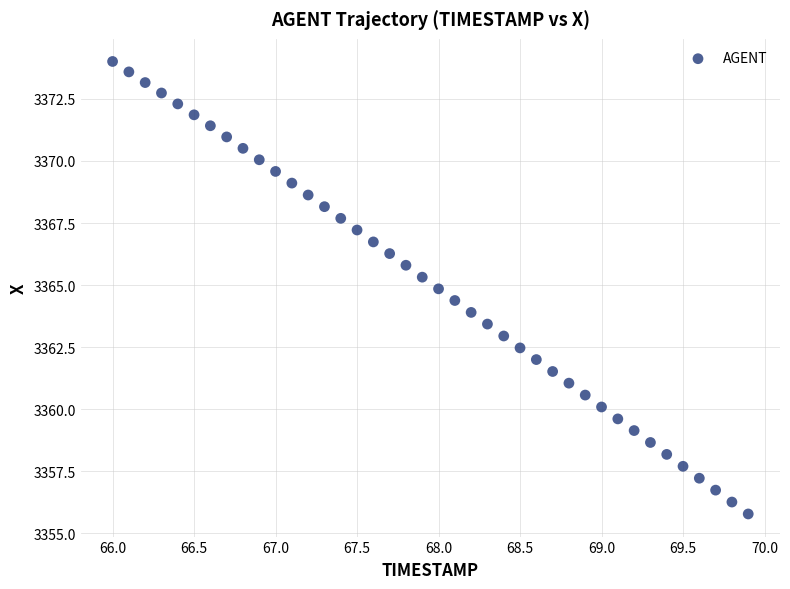

What is the range of X values (max minus min)?

3.9